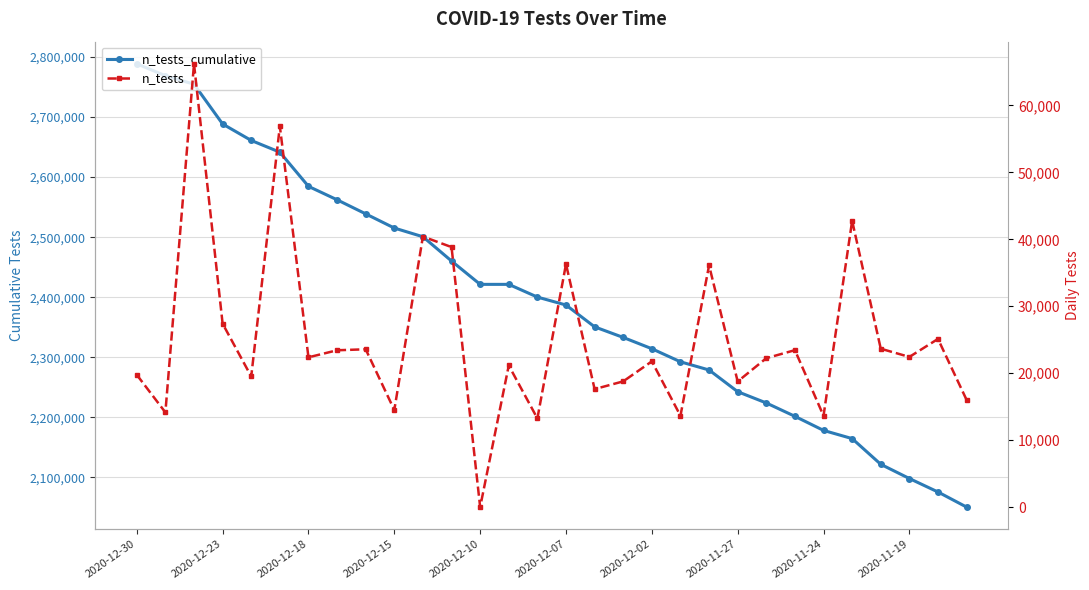

True or false: n_tests and n_tests_cumulative intersect in this chart.

False